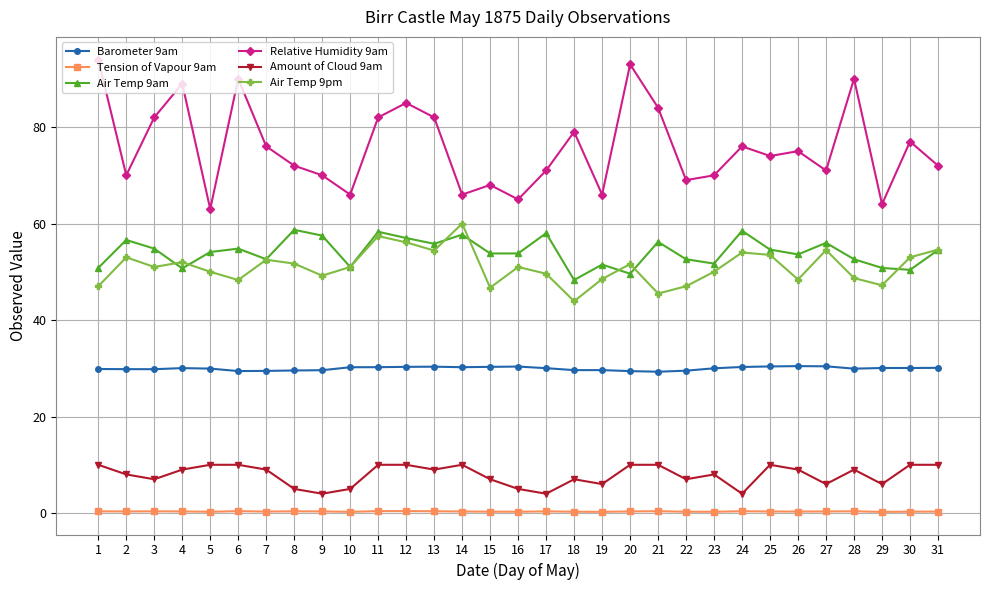

Which series has the widest spread of values?

Relative Humidity 9am